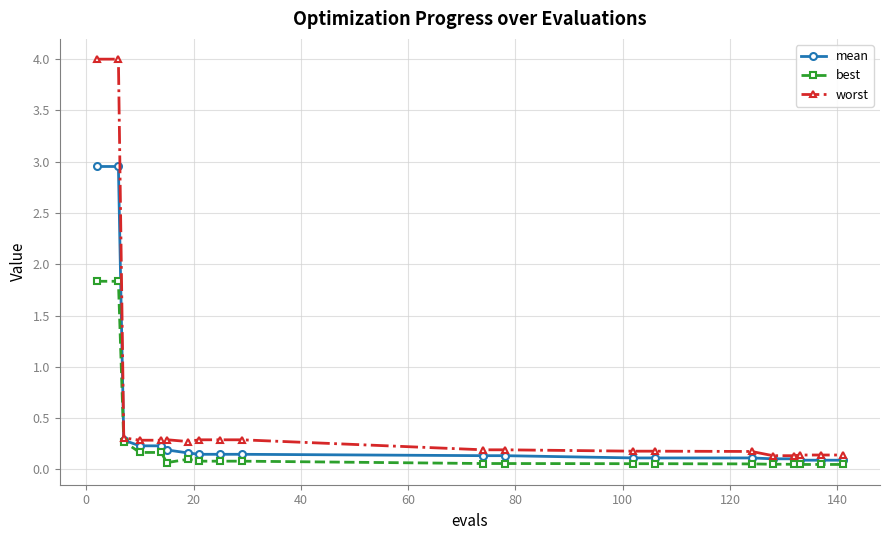

Which series has the largest range (max minus min)?

worst